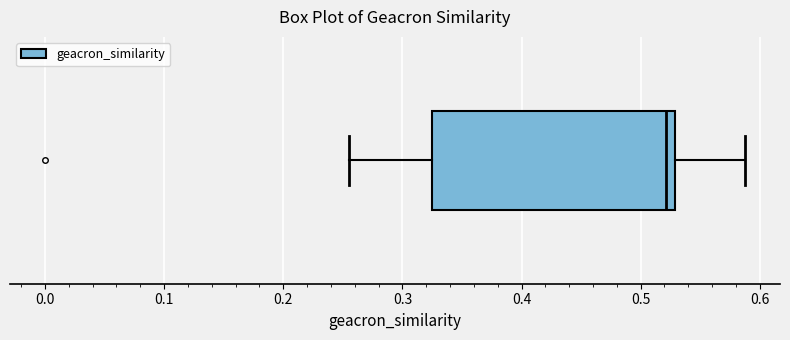

Where is the right edge of the box on the x-axis? The values are not printed on the chart, so give them approximately, as read against the axis.

0.53